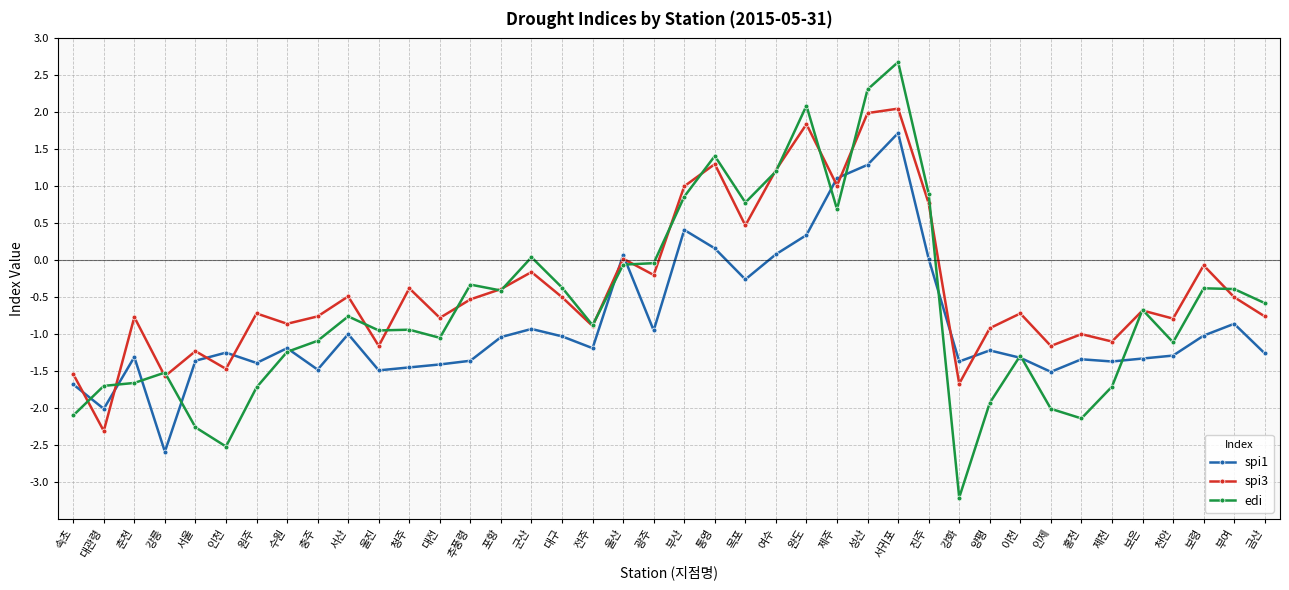

Between 강릉 and 부산, which series saw the biggest shift?

spi1